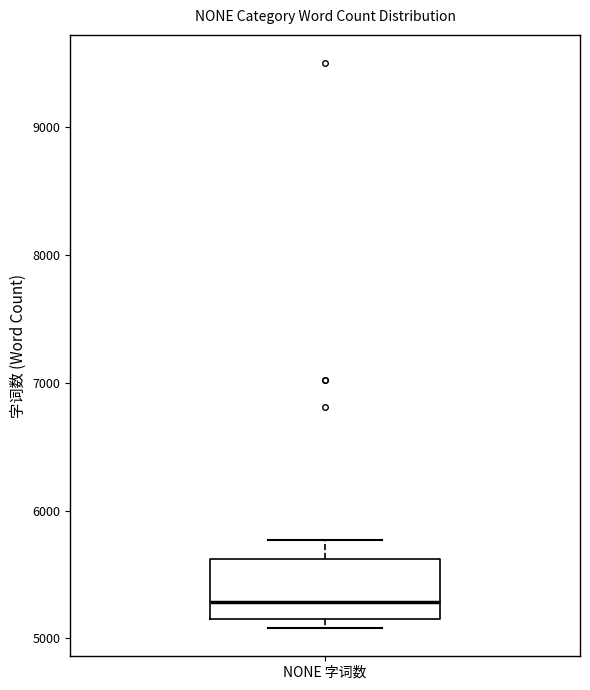

Transcribe this box plot: give where the median line is, the range the box spans, and where the two whiskers end, as read against the y-axis. The values are not printed on the chart, so give them approximately, as read against the axis.

median 5300, box 5100 to 5600, whiskers 5100 (just below the box's lower edge) to 5800